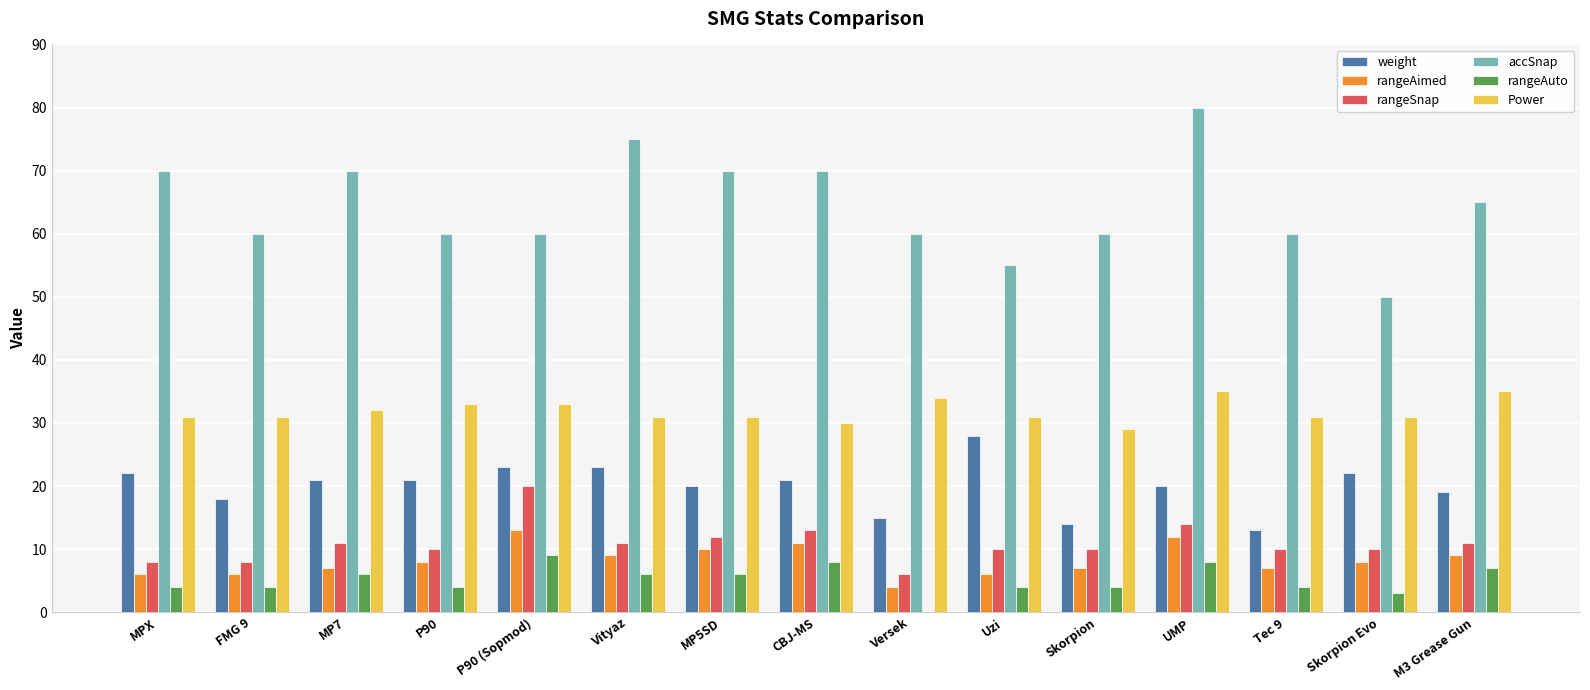

The value of rangeSnap at CBJ-MS is 20. True or false?

False